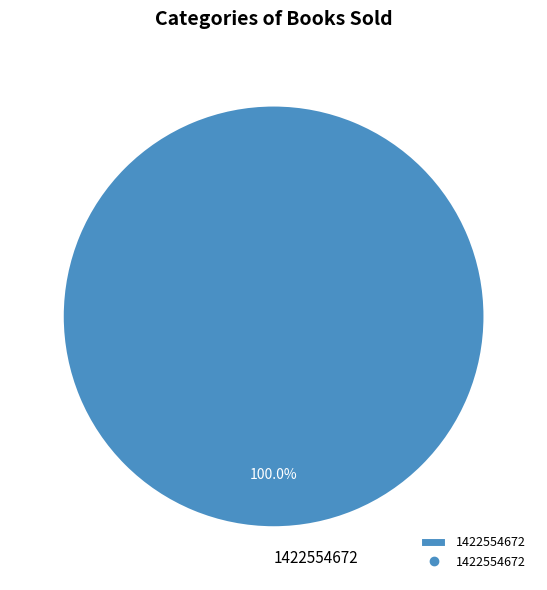

Rank the categories by value from lowest to highest.

1422554672